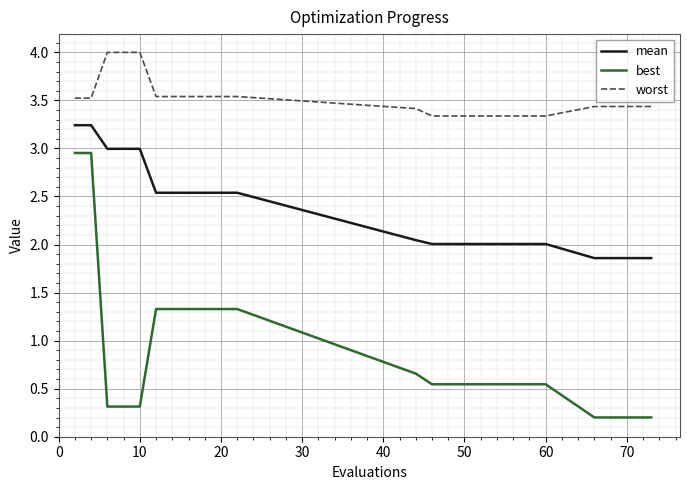

Is the value of mean at 16 greater than the value of worst at 9?

No